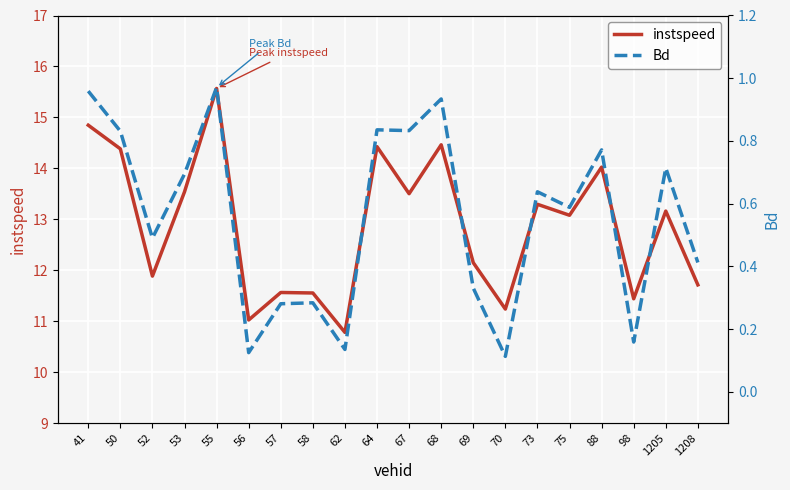

What is the minimum value for Bd?

0.1